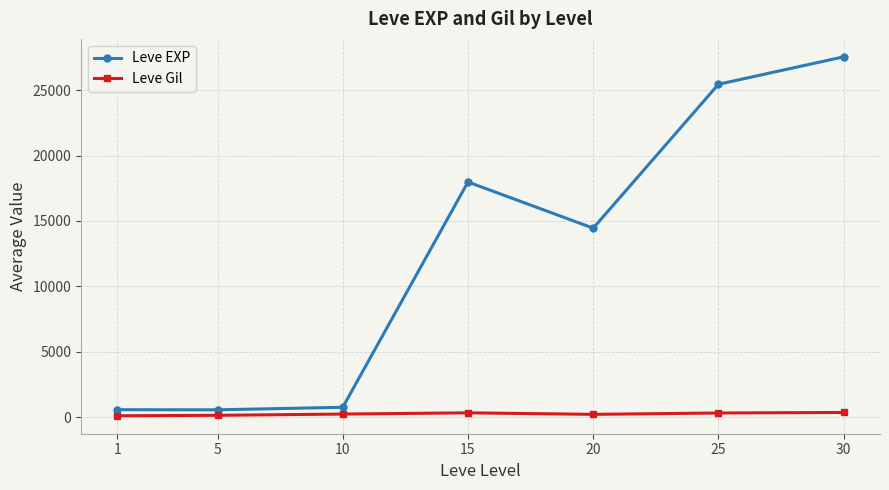

What is the maximum value shown in the chart?

27540